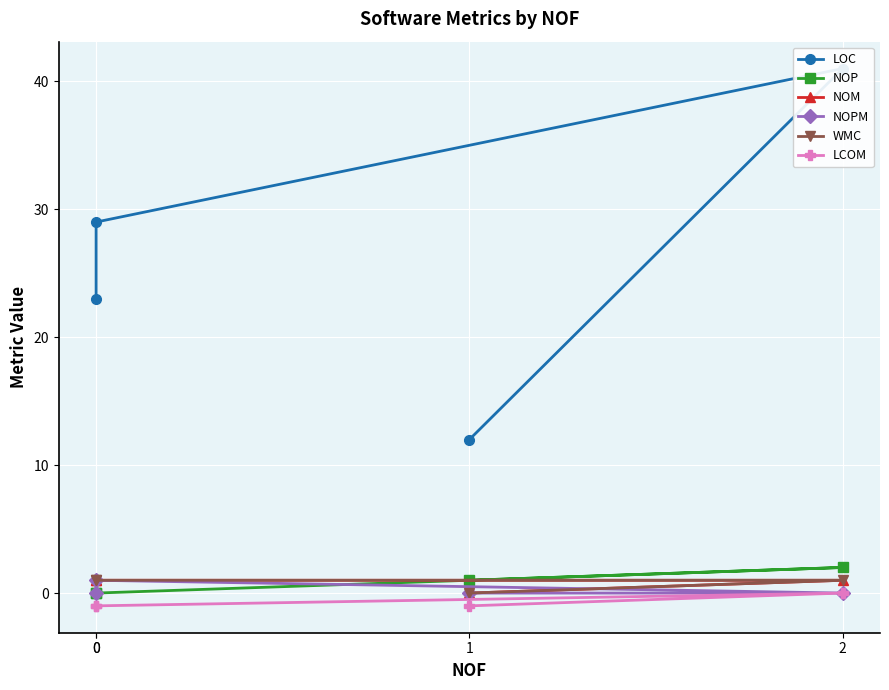

What is the total value across all series at 0?

24